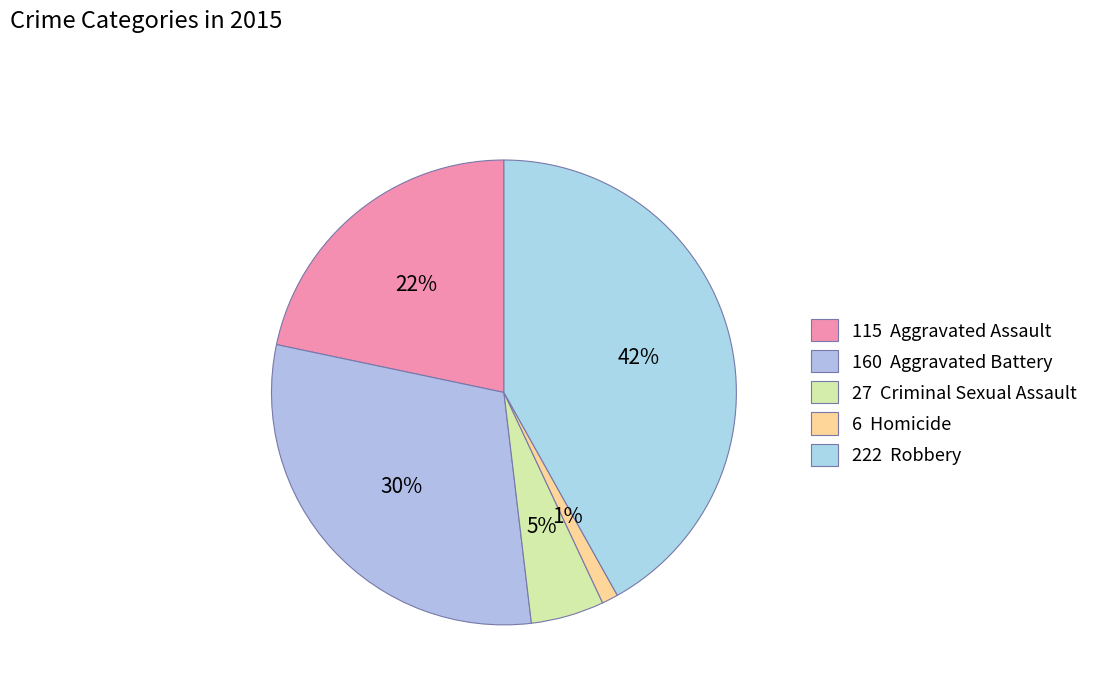

Rank the categories by value from highest to lowest.

Robbery, Aggravated Battery, Aggravated Assault, Criminal Sexual Assault, Homicide